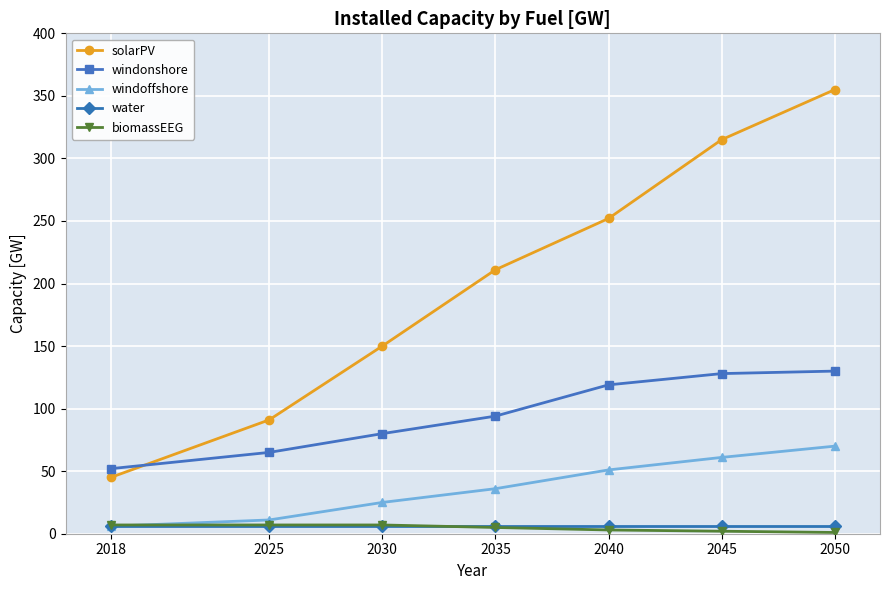

True or false: biomassEEG and windonshore cross at least once.

False